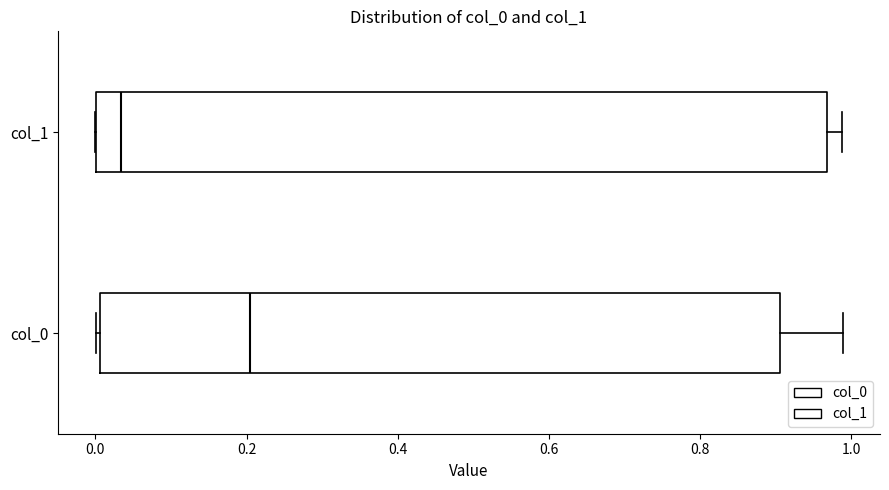

Where is the left edge of the box for col_0 on the x-axis? The values are not printed on the chart, so give them approximately, as read against the axis.

0.00